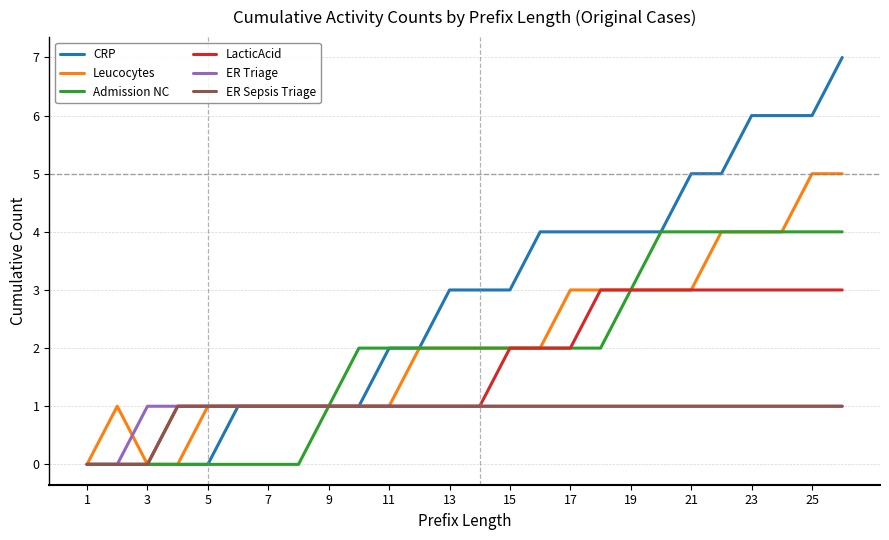

What is the maximum value for Leucocytes?

5